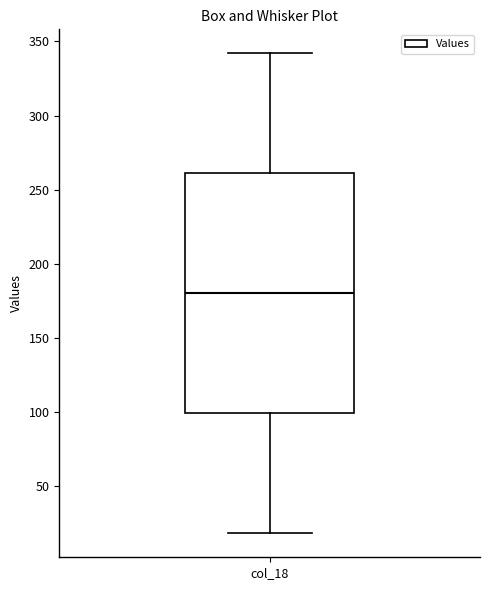

Transcribe this box plot: give where the median line is, the range the box spans, and where the two whiskers end, as read against the y-axis. The values are not printed on the chart, so give them approximately, as read against the axis.

median 180, box 100 to 260, whiskers 20 to 340